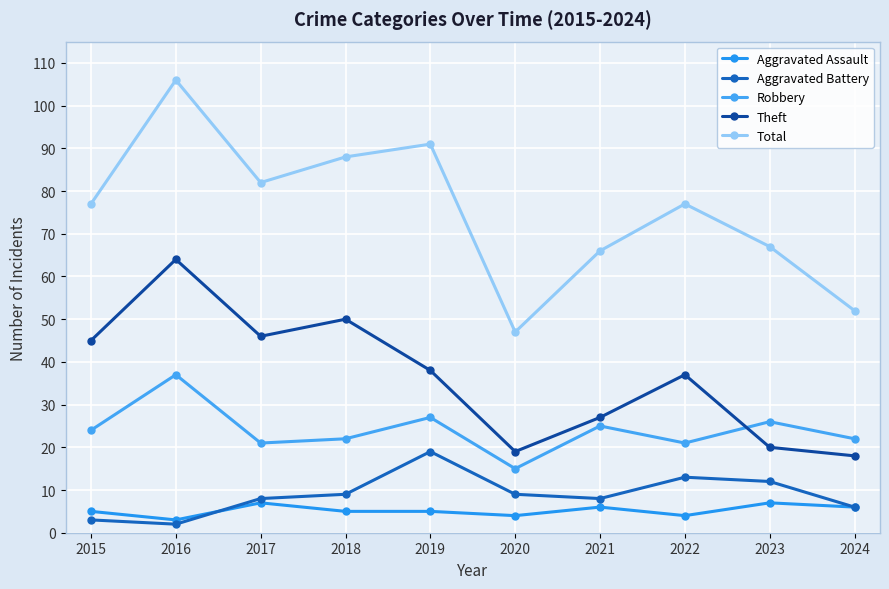

Reading left to right, extract all data points from this chart.

Aggravated Assault: 5	3	7	5	5	4	6	4	7	6
Aggravated Battery: 3	2	8	9	19	9	8	13	12	6
Robbery: 24	37	21	22	27	15	25	21	26	22
Theft: 45	64	46	50	38	19	27	37	20	18
Total: 77	106	82	88	91	47	66	77	67	52